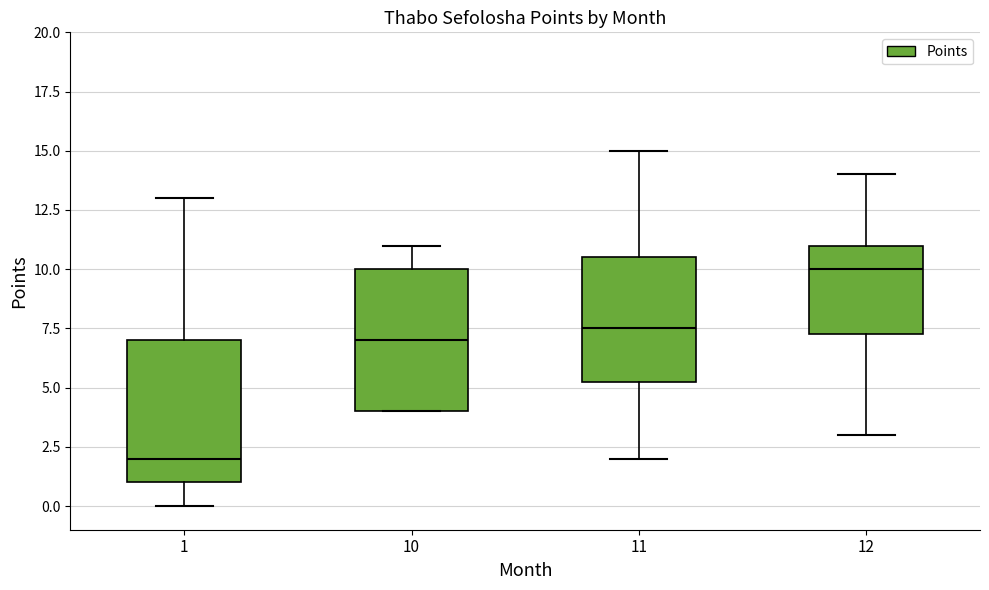

Where does the median line of the box at x = 1 sit on the y-axis? The values are not printed on the chart, so give them approximately, as read against the axis.

2.0